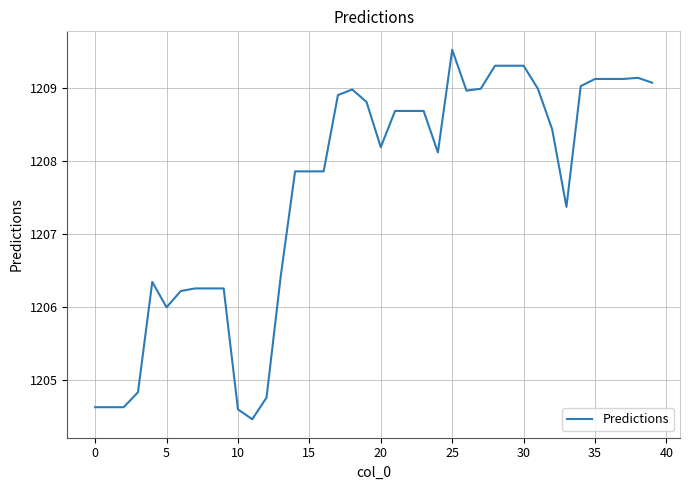

How many lines are shown in the chart?

1